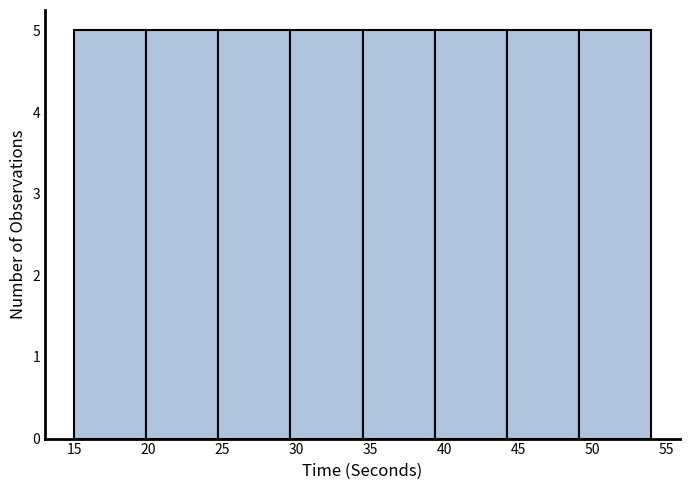

Reading left to right, transcribe this chart: for each bar, give the range it covers on the x-axis and its height. Neither the bar edges nor the heights are printed on the chart, so give them approximately, as read against the axes.

15.0 to 20.0: 5
20.0 to 25.0: 5
25.0 to 29.5: 5
29.5 to 34.5: 5
34.5 to 39.5: 5
39.5 to 44.5: 5
44.5 to 49.0: 5
49.0 to 54.0: 5